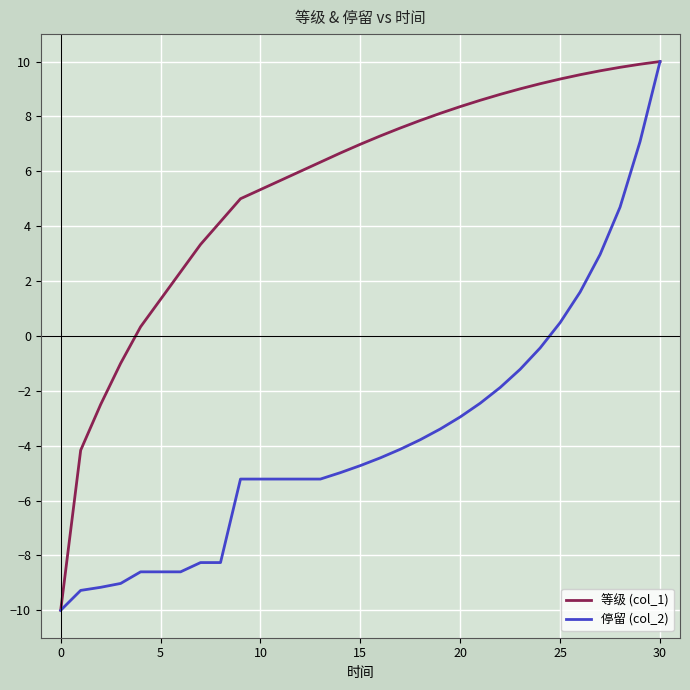

List the series in order of their overall mean, lowest first.

停留 (col_2), 等级 (col_1)